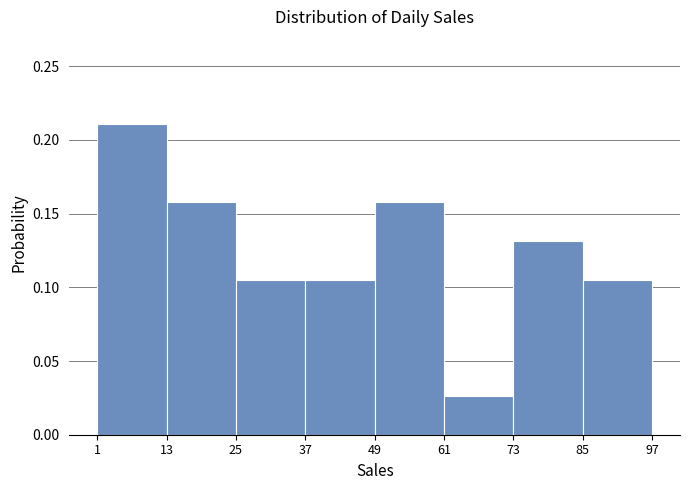

Which range on the x-axis has the tallest bar?

1 to 13